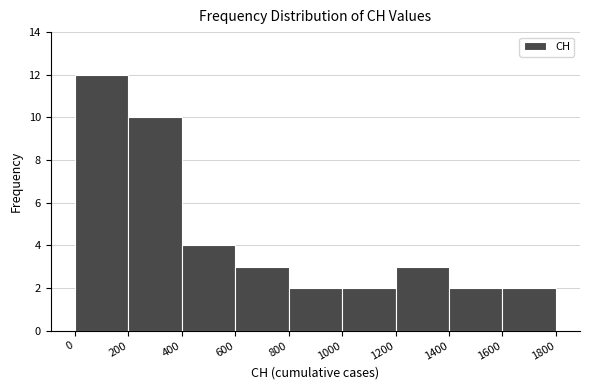

Over which range of the x-axis is the bar tallest?

0 to 200